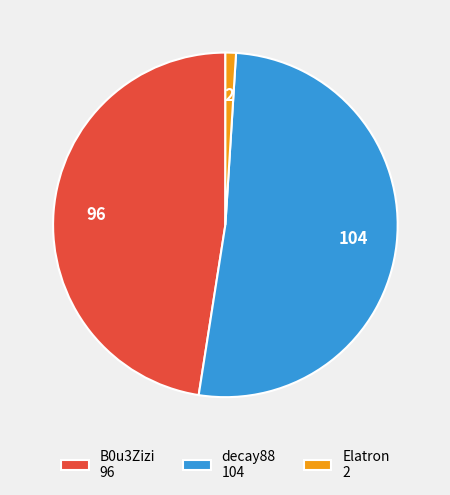

Does Elatron account for over 50% of the chart?

No